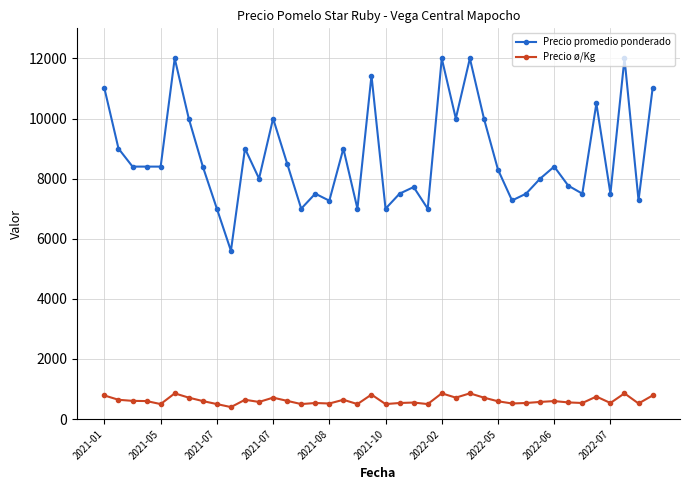

Rank the series by their average value, from lowest to highest.

Precio ø/Kg, Precio promedio ponderado